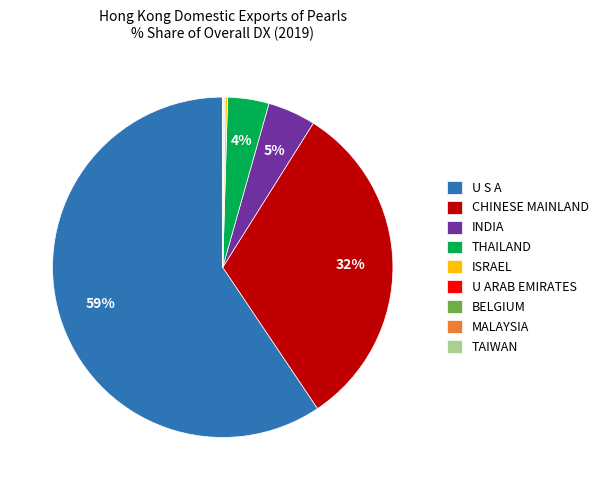

To the nearest percent, what portion does CHINESE MAINLAND represent?

32%